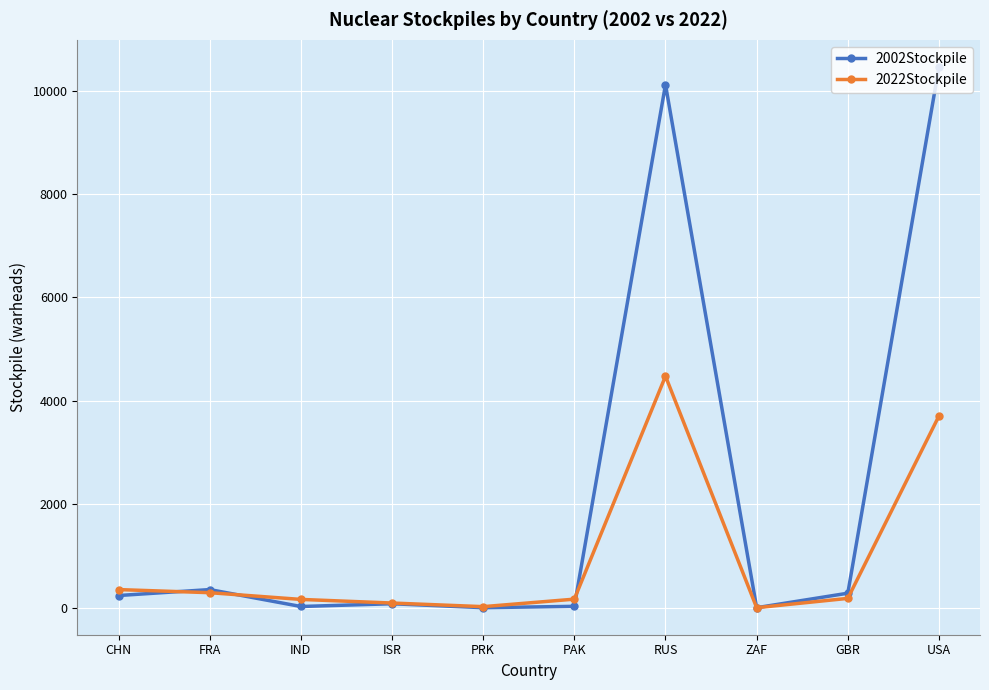

Where is 2022Stockpile nearest to the value 2238?

USA